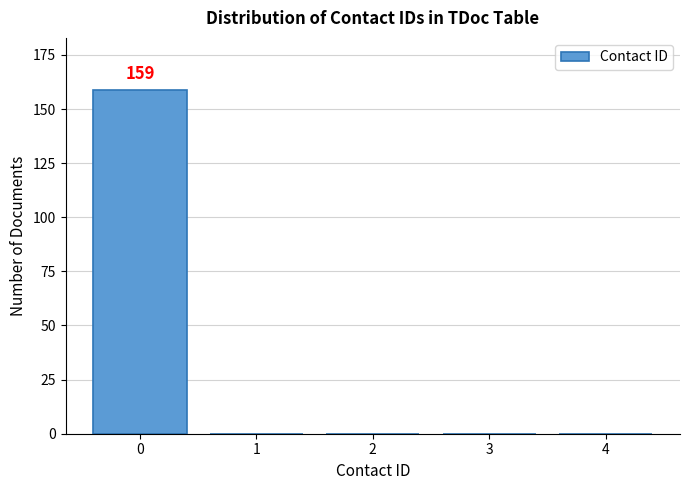

Reading left to right, transcribe all the data shown in this chart.

0=159	1=0	2=0	3=0	4=0